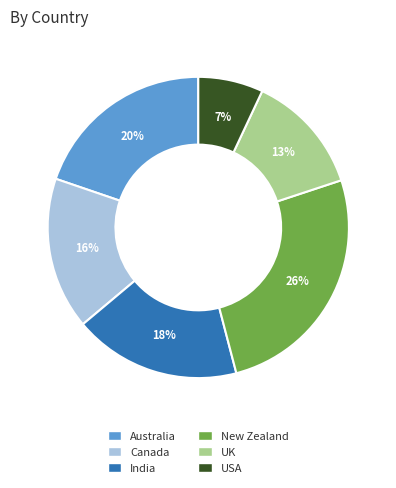

Between USA and UK, which is larger?

UK